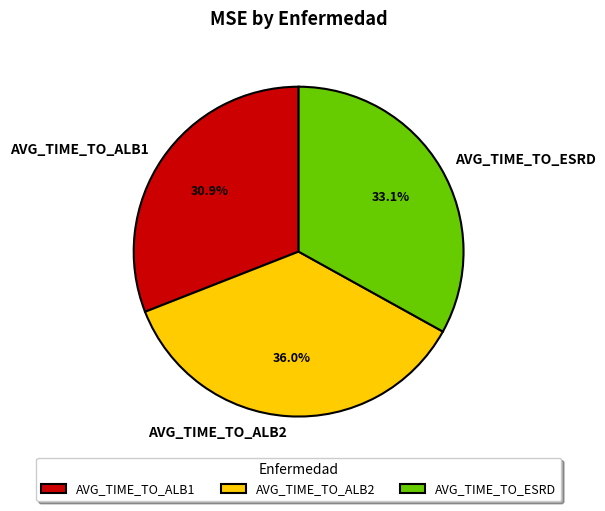

Is there any slice that represents more than half of the pie?

No